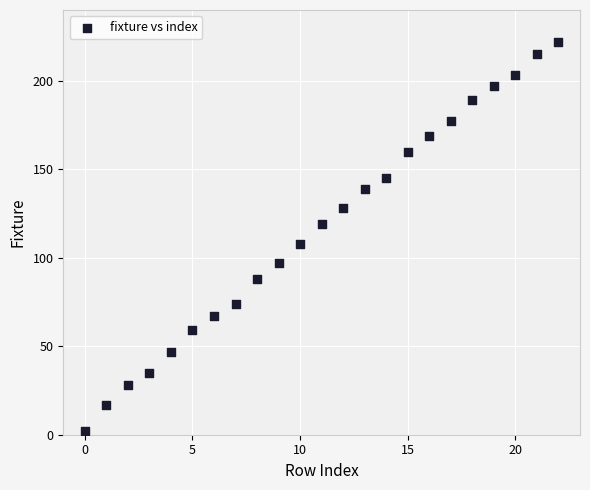

What is the range of Y values (max minus min)?

220